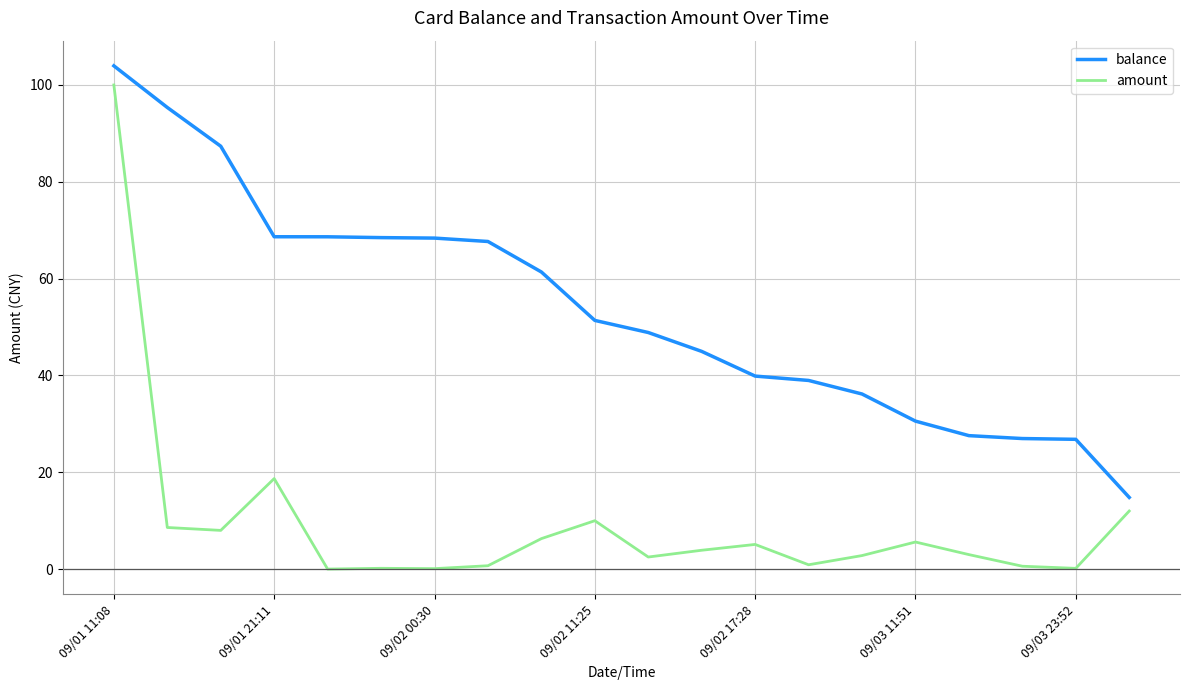

Is this an area chart (filled region under the line)?

No